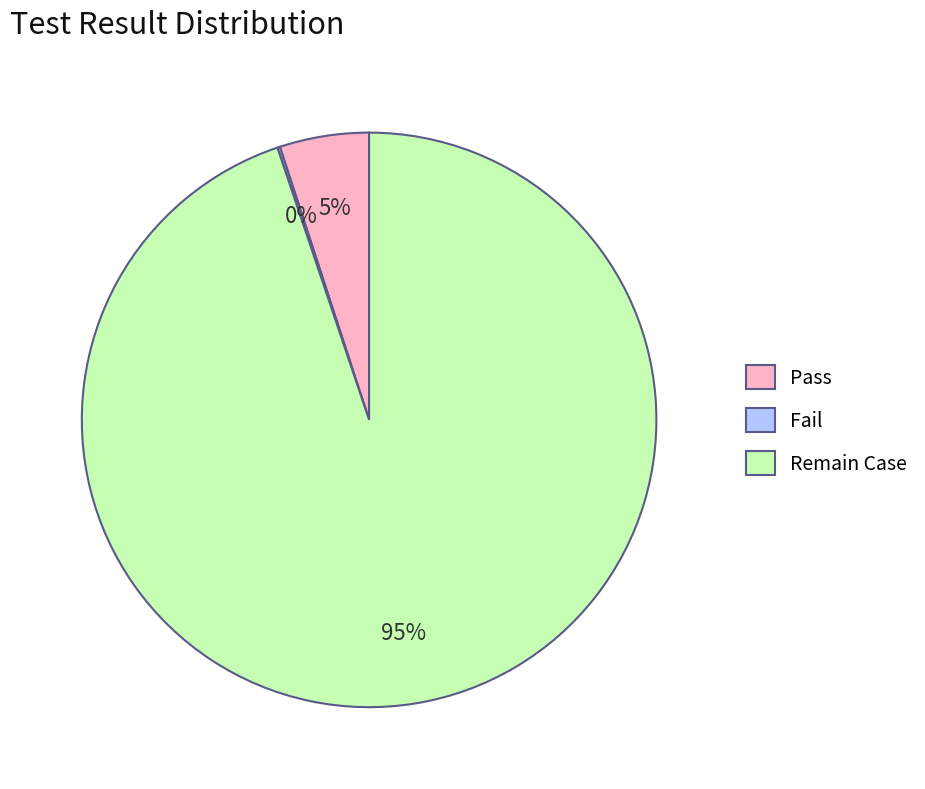

What is the largest slice in the pie chart?

Remain Case